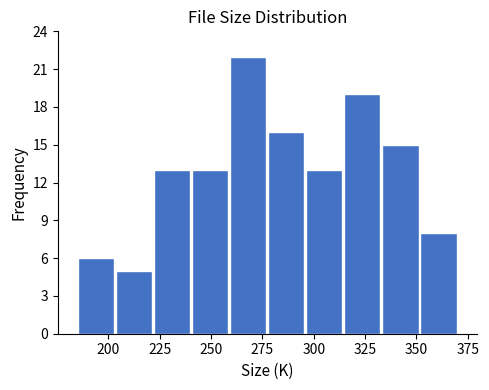

Around what value on the x-axis is the tallest bar? Give the approximate position of its centre, as read against the axis.

270